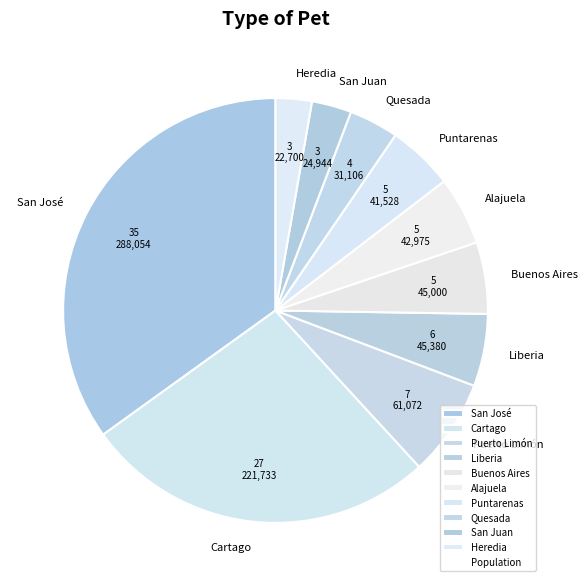

What is the largest slice in the pie chart?

San José